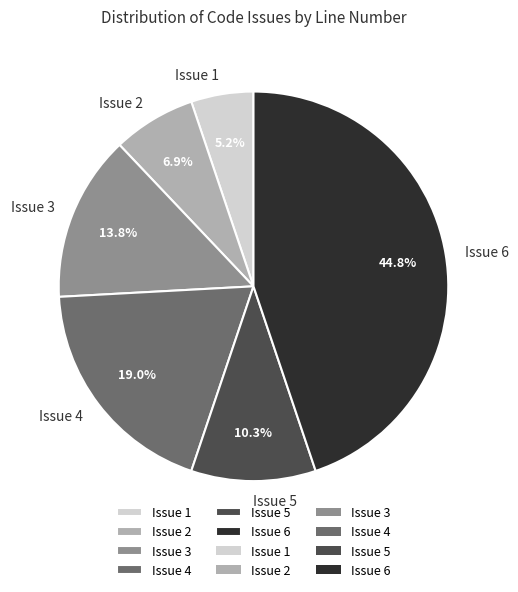

Count the number of slices in the pie.

6